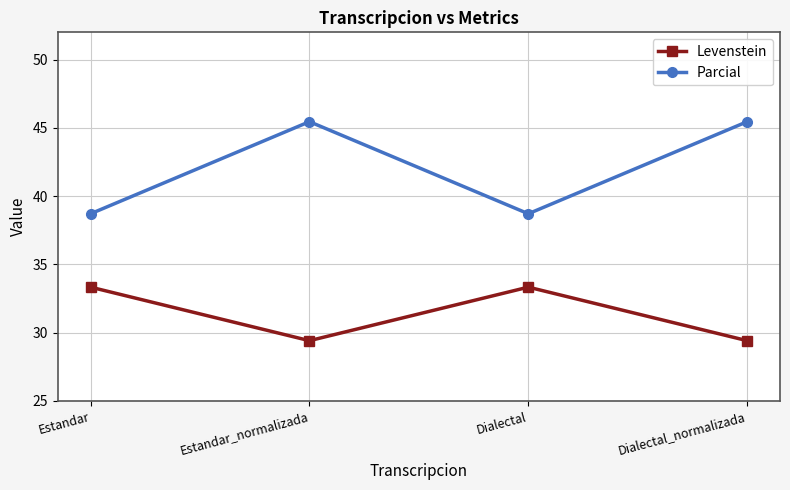

What is the difference between the highest and lowest values at Dialectal_normalizada?

16.0